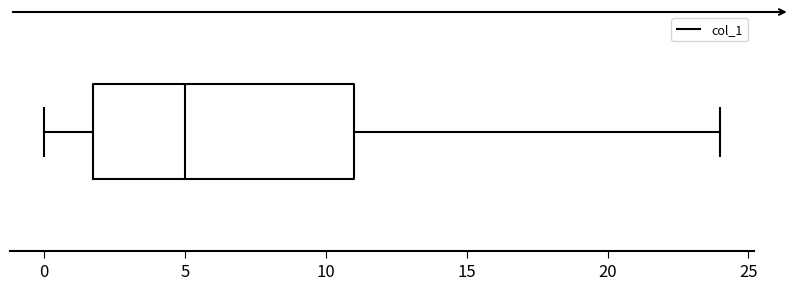

Transcribe this box plot: give where the median line is, the range the box spans, and where the two whiskers end, as read against the x-axis. The values are not printed on the chart, so give them approximately, as read against the axis.

median 5, box 2 to 11, whiskers 0 to 24